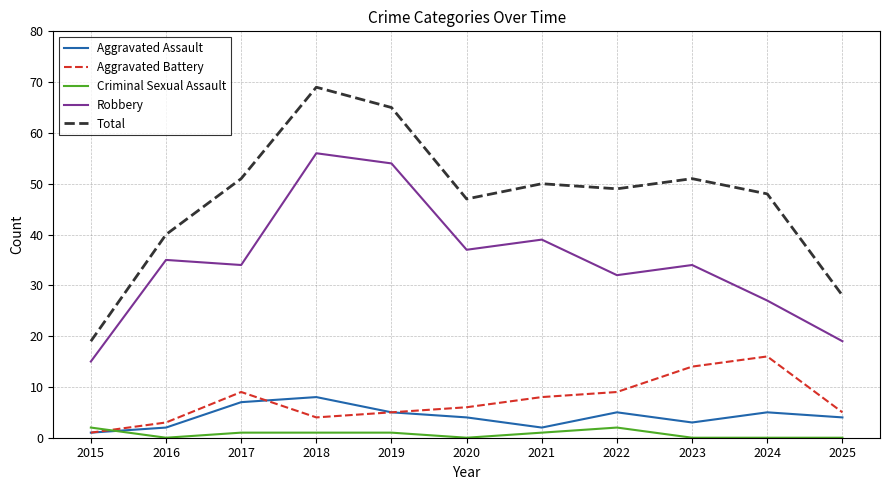

What is the sum of the Criminal Sexual Assault values at 2024 and 2021?

1